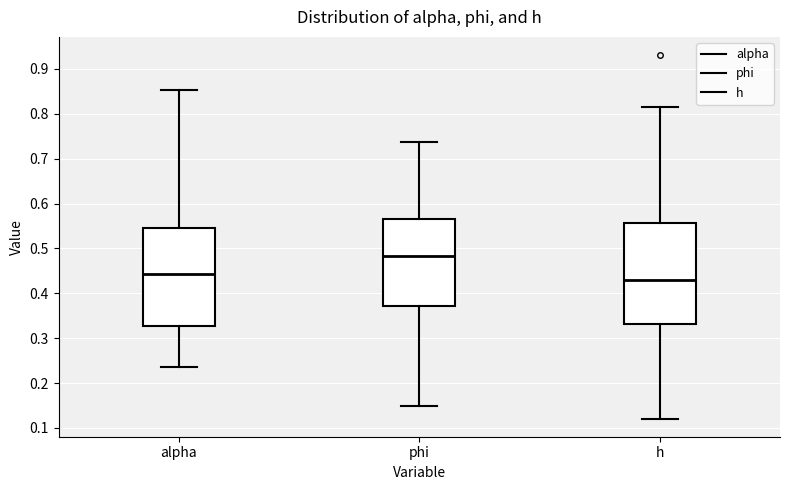

Which box has the lowest median line?

h